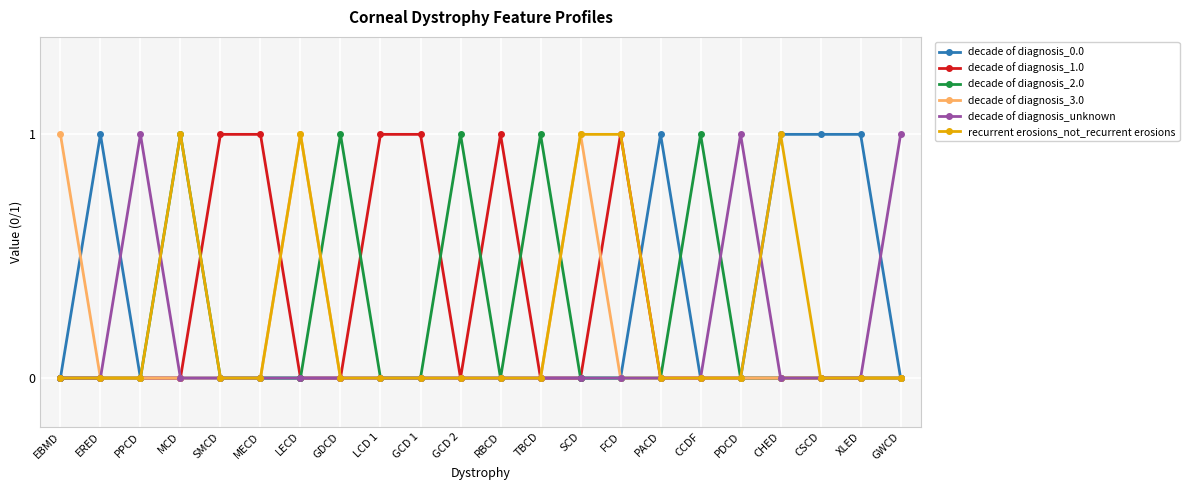

What is the difference between the highest and lowest values at SCD?

1